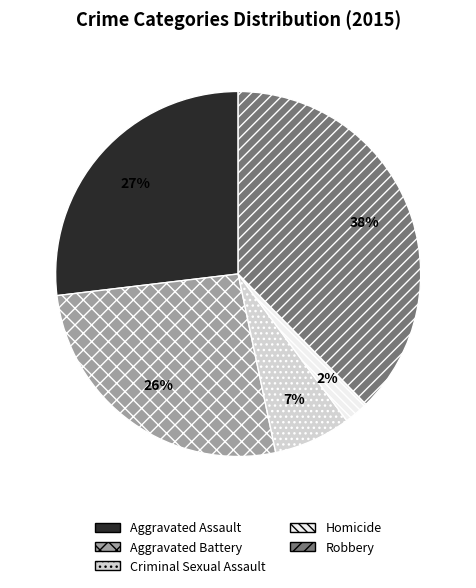

How many segments does this pie chart have?

5